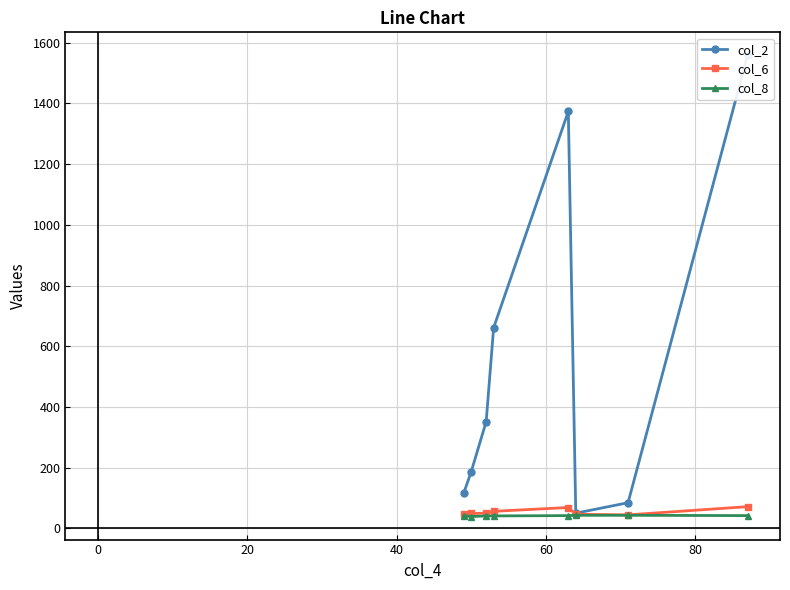

What is the value of the col_8 point at the 7th from the left?

43.0